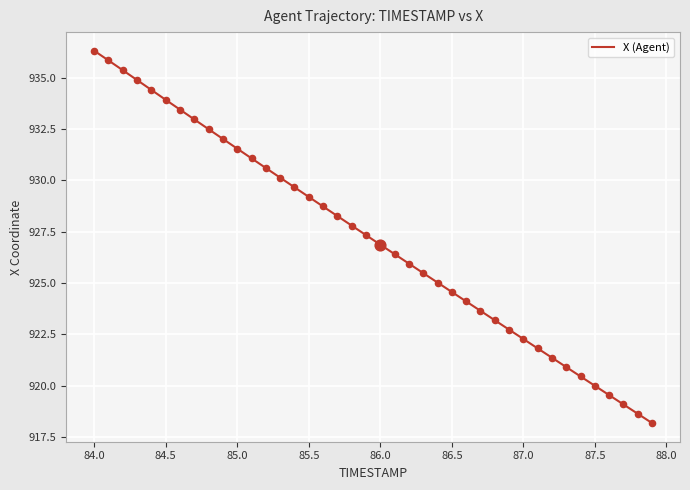

What is the maximum value shown in the chart?

936.3